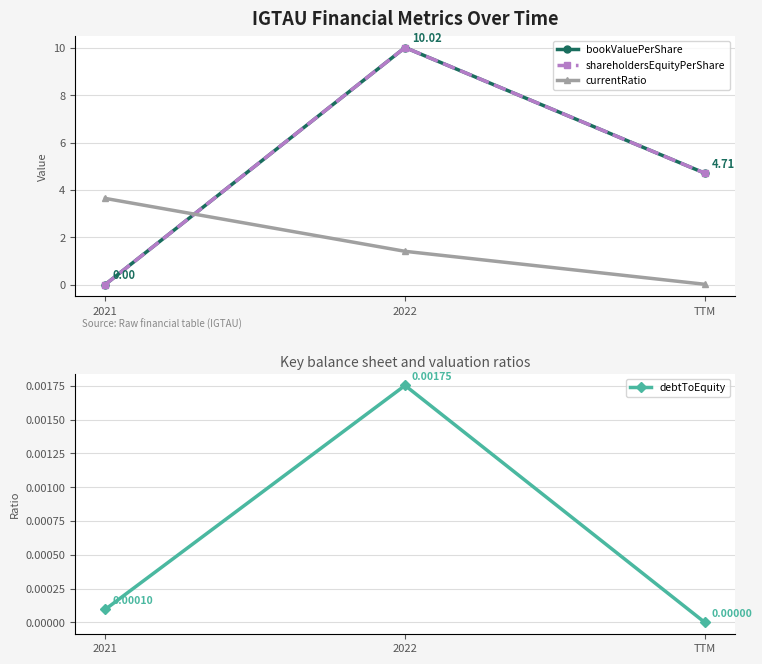

Which has a higher value, 2022 or 2021?

2022